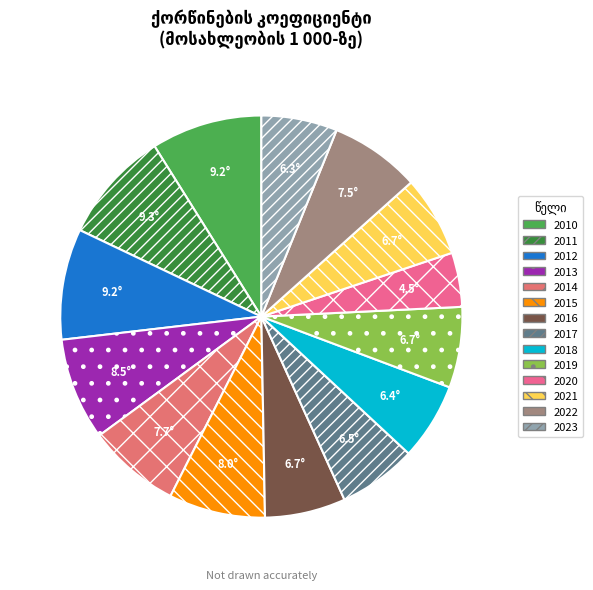

How many segments does this pie chart have?

14